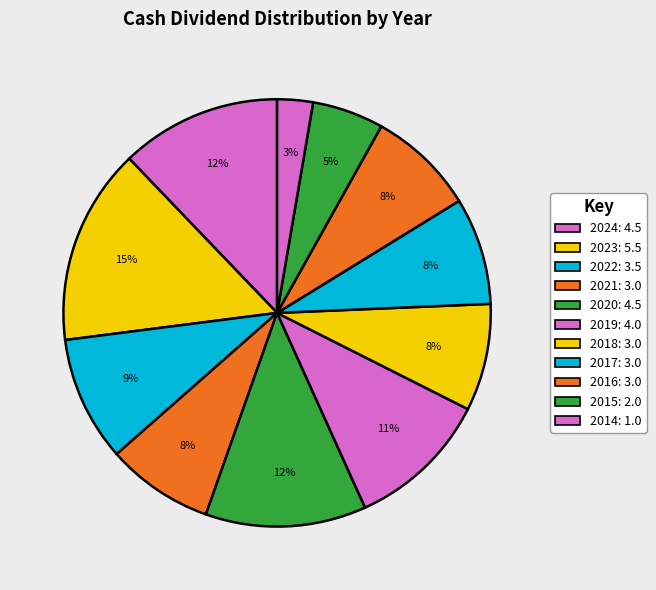

Rank the categories by value from highest to lowest.

2023, 2024, 2020, 2019, 2022, 2021, 2018, 2017, 2016, 2015, 2014